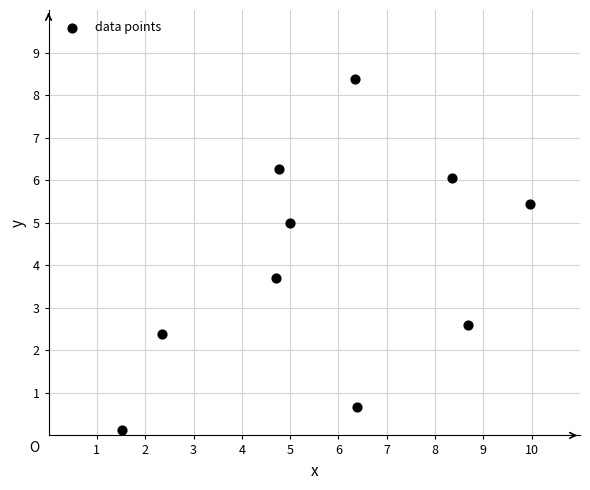

What is the average Y value?

4.1